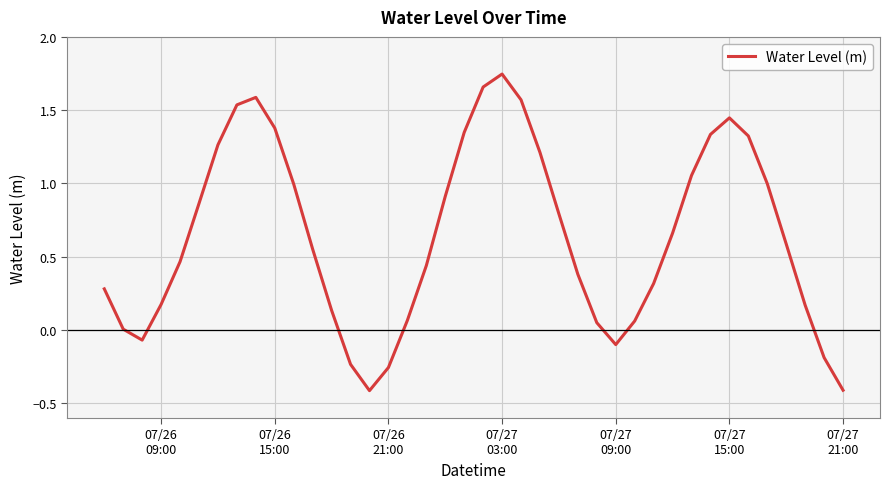

What is the minimum value shown in the chart?

-0.4